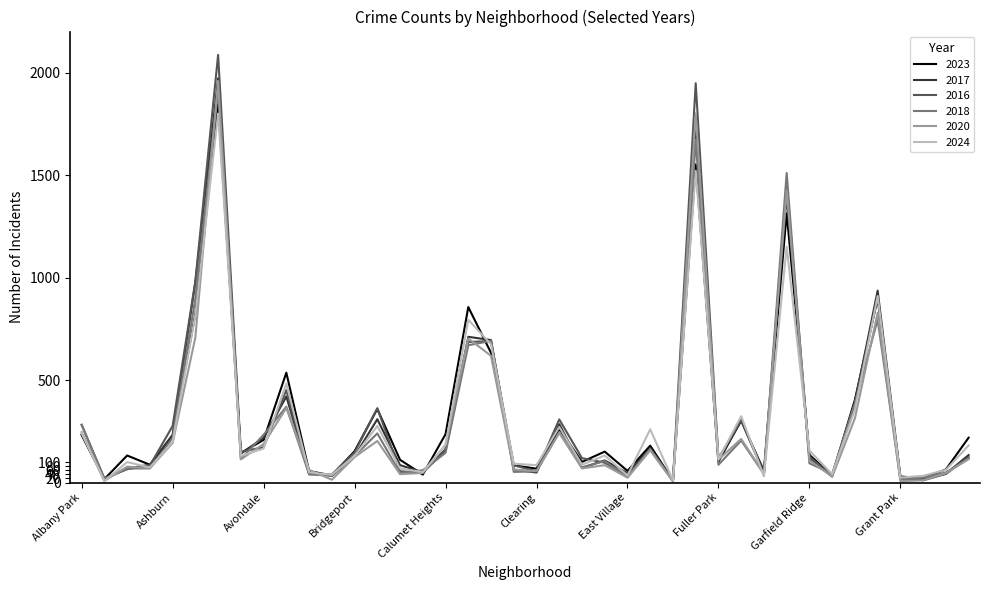

What is the maximum value for 2023?

1848